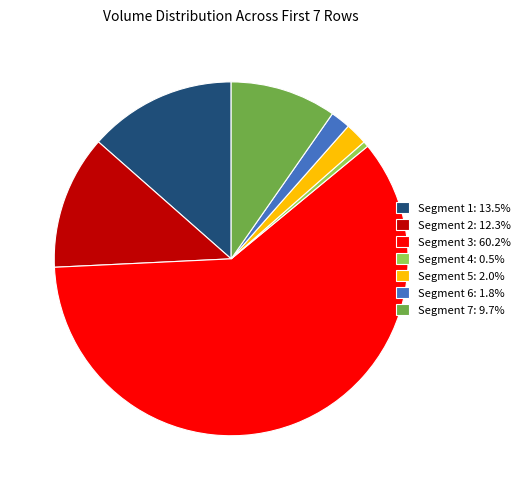

Is there any slice that represents more than half of the pie?

Yes